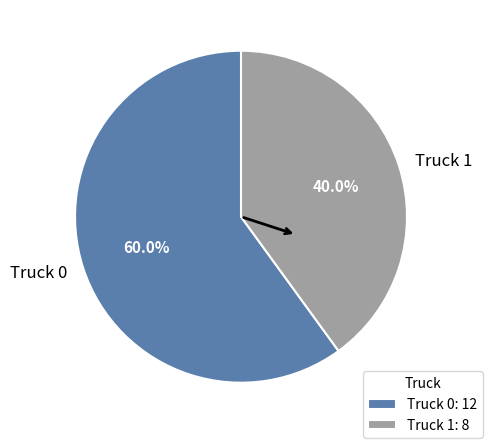

Count the number of slices in the pie.

2